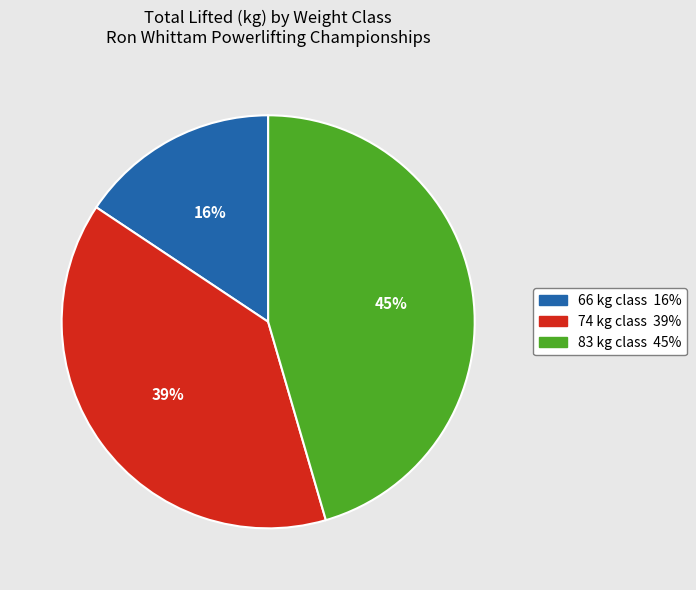

To the nearest percent, what is the average slice percentage?

33%